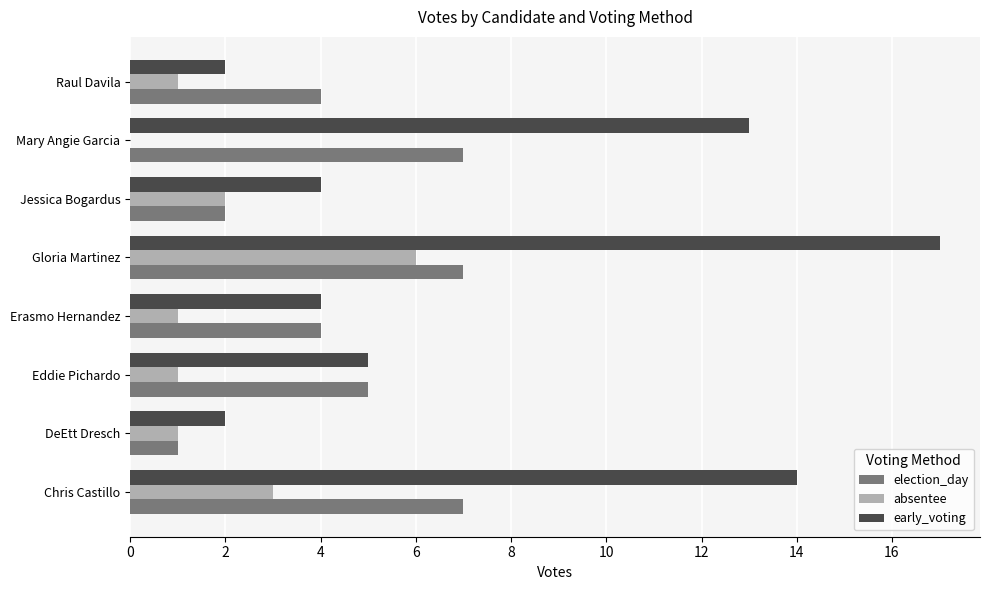

What is the approximate value of absentee at Gloria Martinez?

6